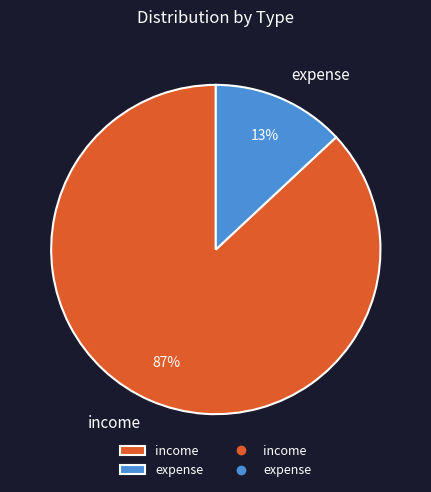

What is the majority slice?

income